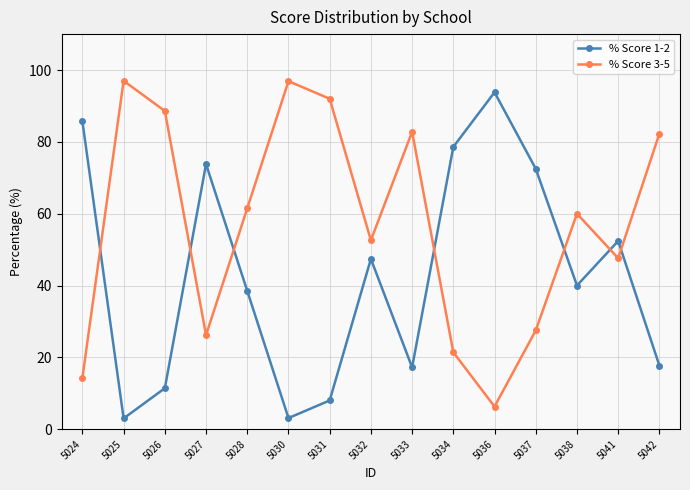

In % Score 3-5, how many points are higher than both neighbors (excluding endpoints)?

4